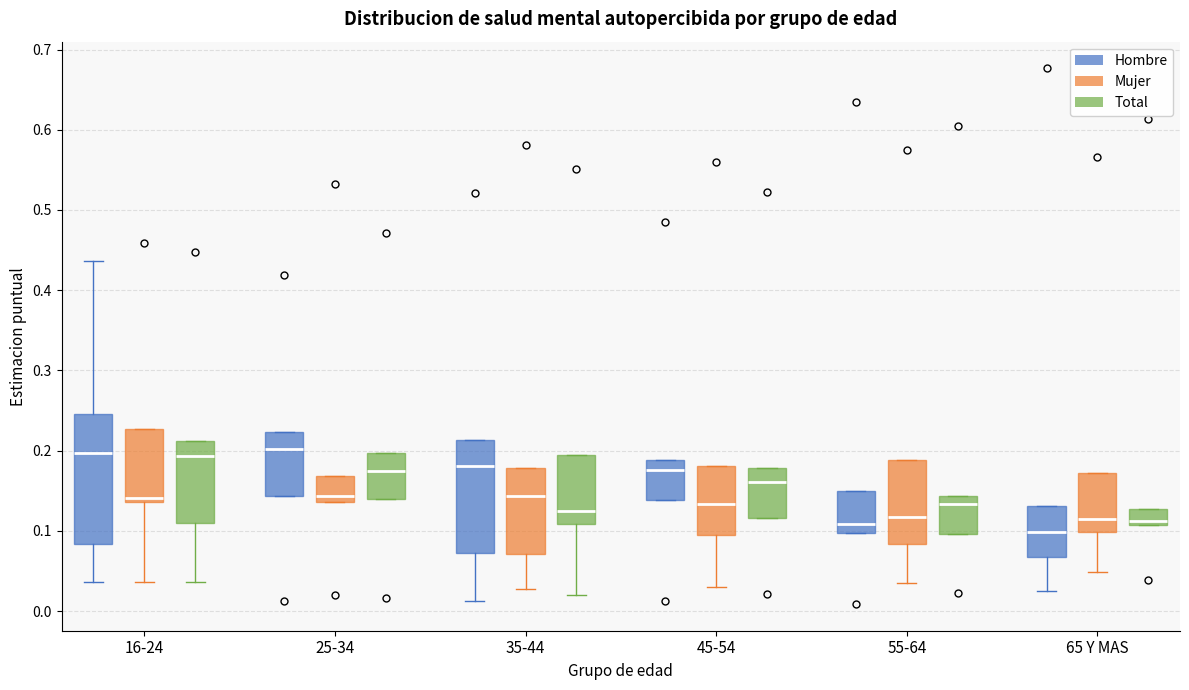

Where does the median line of the box for 55-64 (Total) sit on the y-axis? The values are not printed on the chart, so give them approximately, as read against the axis.

0.13